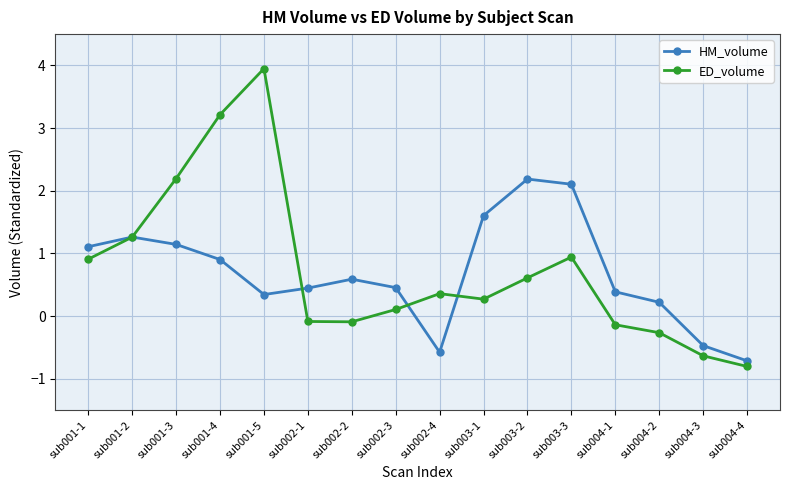

Is this an area chart (filled region under the line)?

No